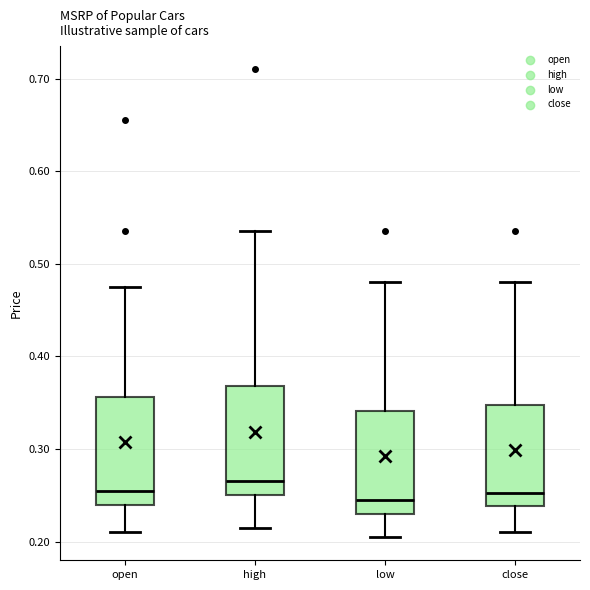

Reading left to right, read every box against the y-axis: the position of its median line, the range the box covers, and the ends of its whiskers. The values are not printed on the chart, so give them approximately, as read against the axis.

open: median 0.26, box 0.24 to 0.36, whiskers 0.21 to 0.48
high: median 0.27, box 0.25 to 0.37, whiskers 0.22 to 0.54
low: median 0.25, box 0.23 to 0.34, whiskers 0.21 to 0.48
close: median 0.25, box 0.24 to 0.35, whiskers 0.21 to 0.48